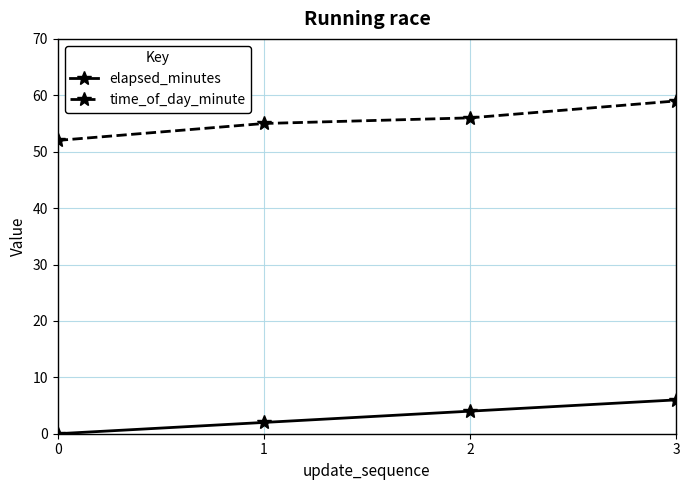

The time_of_day_minute series shows 59 at 3. True or false?

True